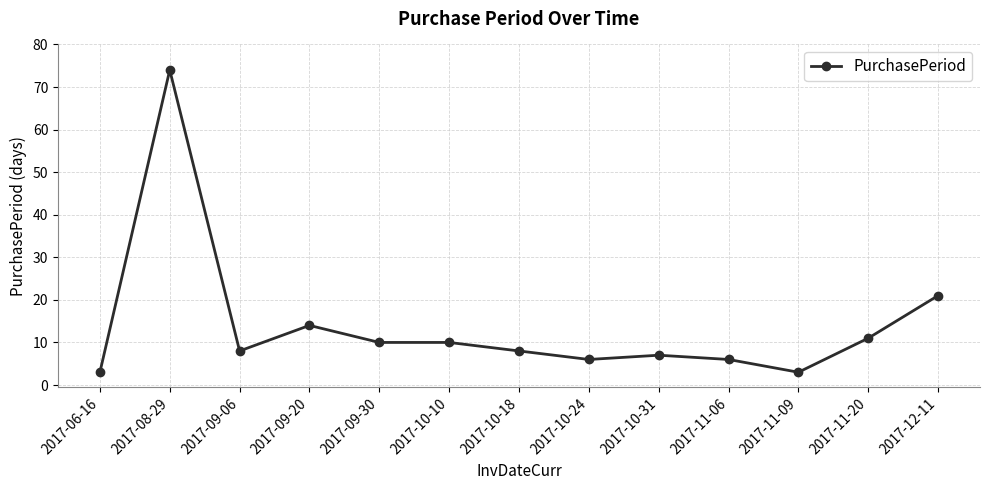

Where is the first local maximum?

2017-08-29